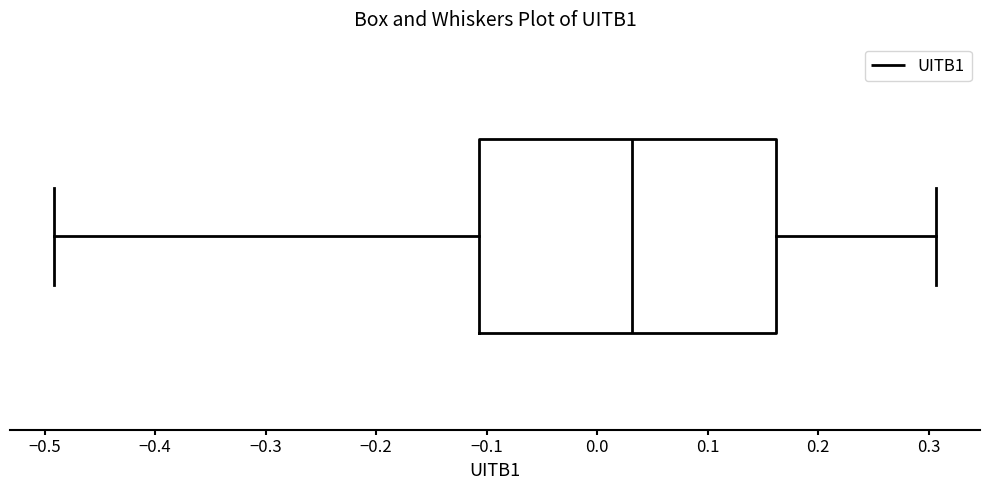

Transcribe this box plot: give where the median line is, the range the box spans, and where the two whiskers end, as read against the x-axis. The values are not printed on the chart, so give them approximately, as read against the axis.

median 0.03, box -0.11 to 0.16, whiskers -0.49 to 0.31